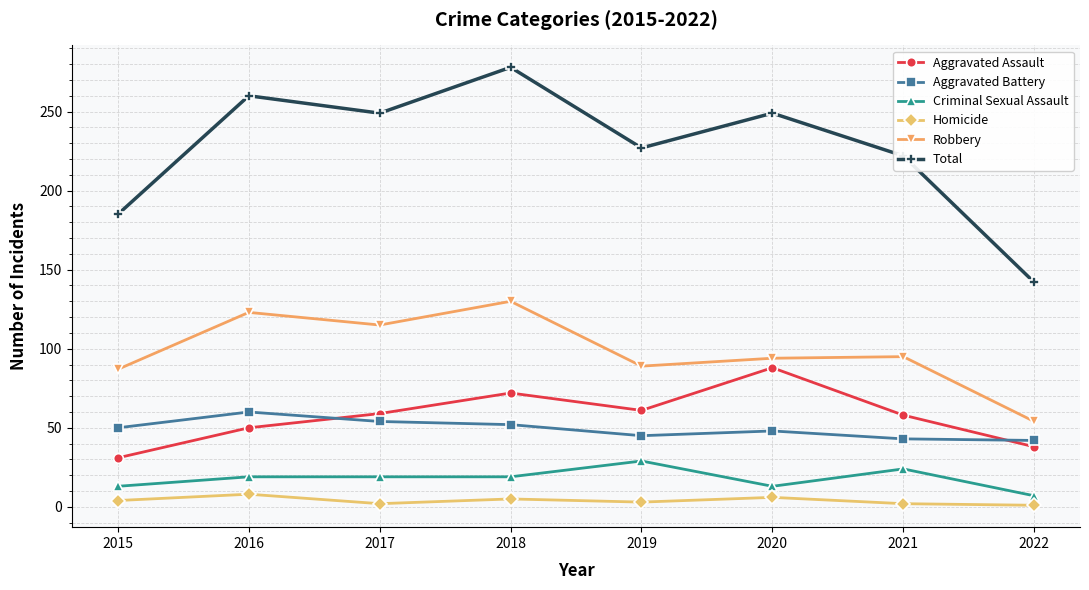

Read the Total value at 2018, to the nearest 50.

300